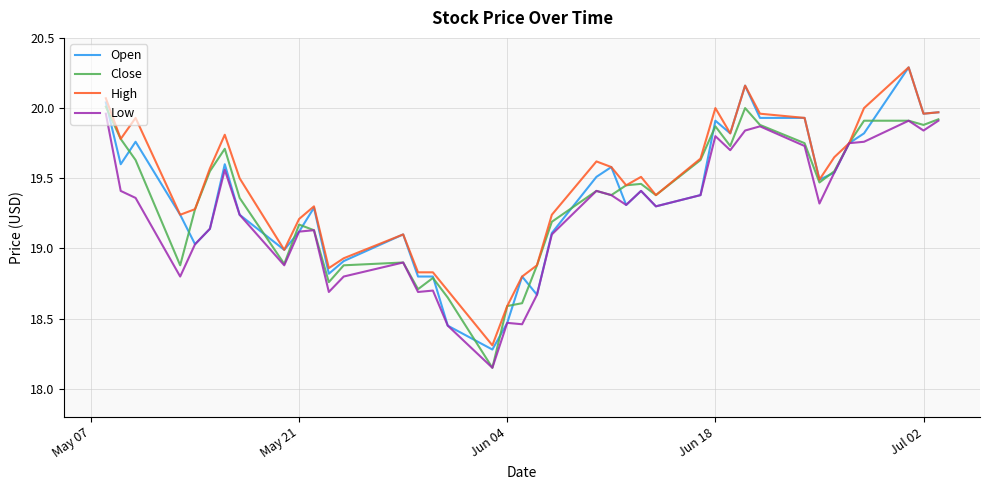

Which series has the widest spread of values?

Open